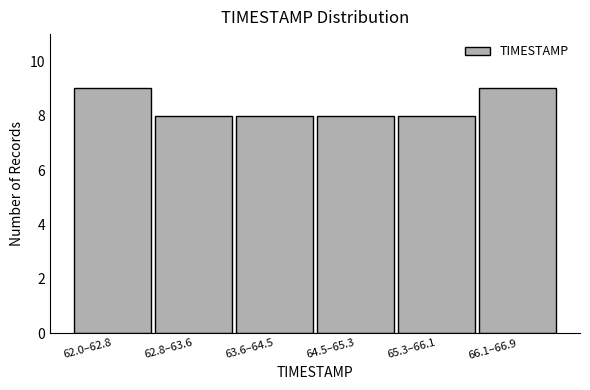

Reading left to right, extract all data points from this chart.

62.0–62.8=9	62.8–63.6=8	63.6–64.5=8	64.5–65.3=8	65.3–66.1=8	66.1–66.9=9